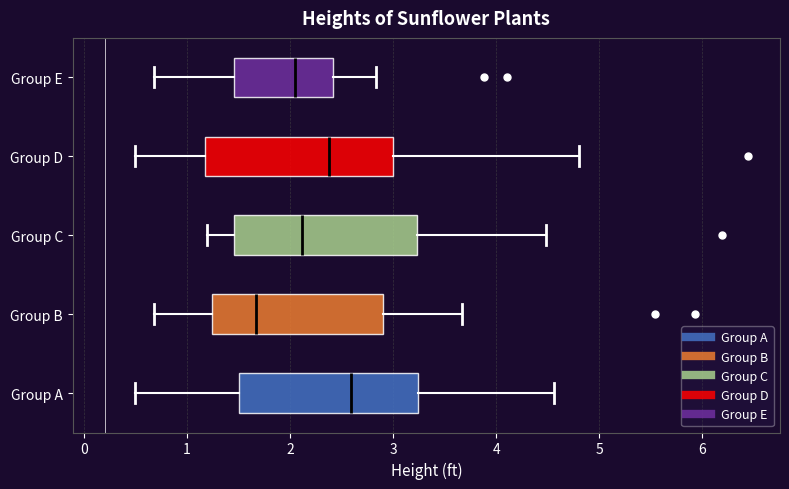

Reading bottom to top, transcribe this box plot: for each box, give where its median line is, the range the box spans, and where its two whiskers end, as read against the x-axis. The values are not printed on the chart, so give them approximately, as read against the axis.

Group A: median 2.6, box 1.5 to 3.2, whiskers 0.5 to 4.6
Group B: median 1.7, box 1.2 to 2.9, whiskers 0.7 to 3.7
Group C: median 2.1, box 1.5 to 3.2, whiskers 1.2 to 4.5
Group D: median 2.4, box 1.2 to 3.0, whiskers 0.5 to 4.8
Group E: median 2.1, box 1.5 to 2.4, whiskers 0.7 to 2.8